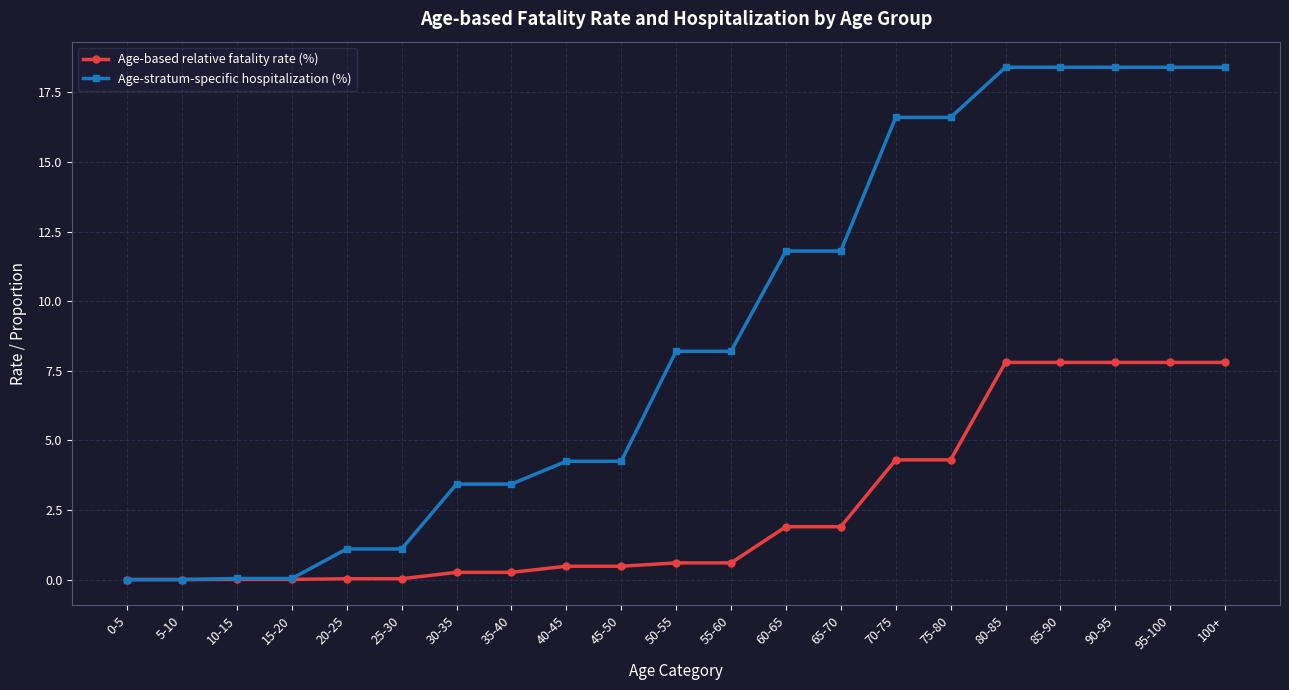

Rank the series by their maximum value, from highest to lowest.

Age-stratum-specific hospitalization (%), Age-based relative fatality rate (%)